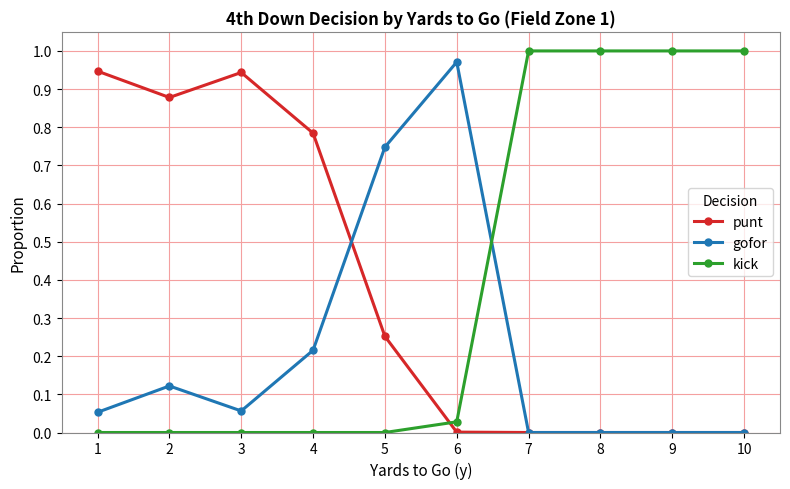

True or false: kick and punt cross at least once.

True